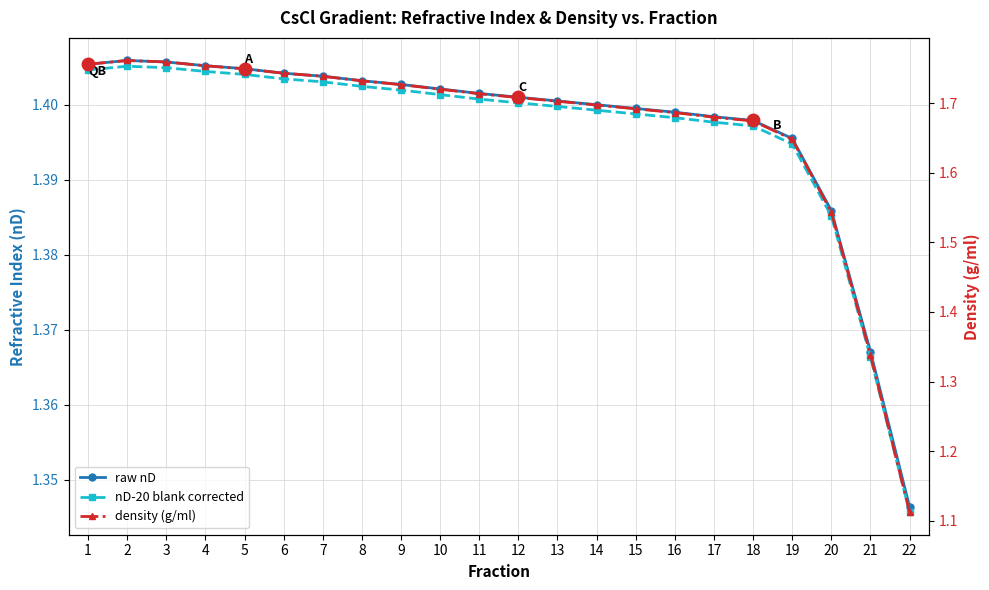

How many times do density (g/ml) and nD-20 blank corrected cross each other?

1